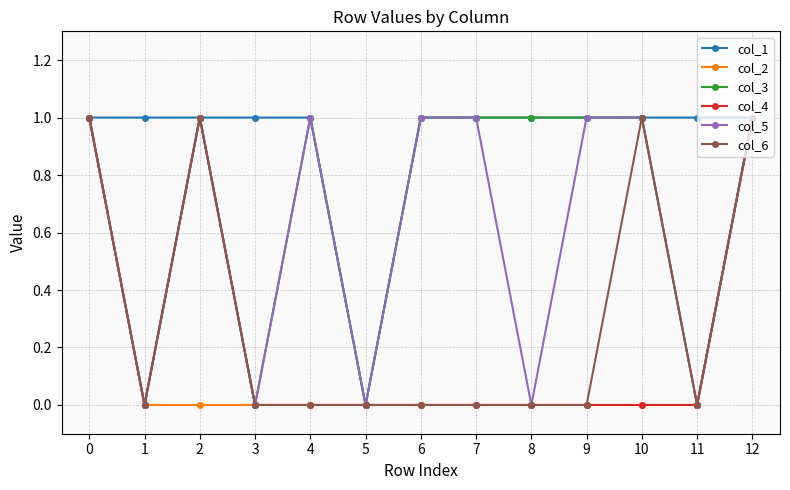

Reading right to left, transcribe all the data shown in this chart.

col_1: 12=1	11=1	10=1	9=1	8=1	7=1	6=1	5=0	4=1	3=1	2=1	1=1	0=1
col_2: 12=1	11=0	10=0	9=0	8=0	7=0	6=0	5=0	4=0	3=0	2=0	1=0	0=1
col_3: 12=1	11=0	10=1	9=1	8=1	7=1	6=1	5=0	4=1	3=0	2=1	1=0	0=1
col_4: 12=1	11=0	10=0	9=0	8=0	7=0	6=0	5=0	4=0	3=0	2=1	1=0	0=1
col_5: 12=1	11=0	10=1	9=1	8=0	7=1	6=1	5=0	4=1	3=0	2=1	1=0	0=1
col_6: 12=1	11=0	10=1	9=0	8=0	7=0	6=0	5=0	4=0	3=0	2=1	1=0	0=1